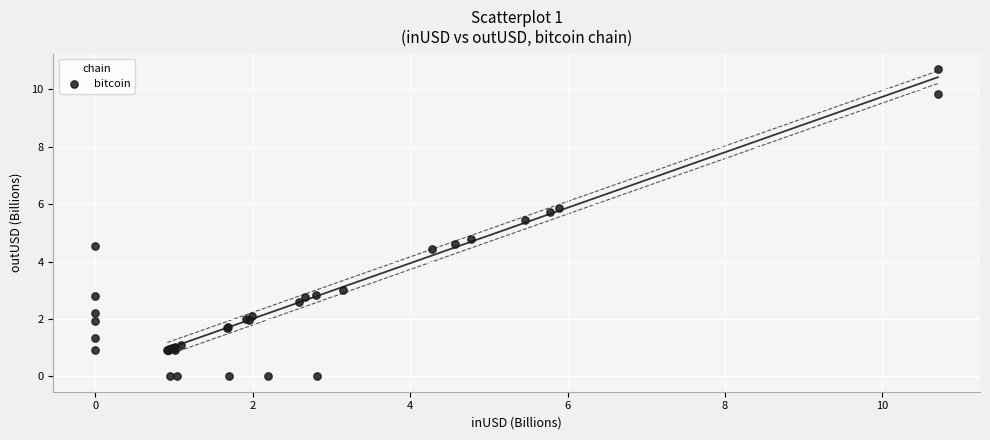

What Y value in the scatter plot is closest to 5?

4.8